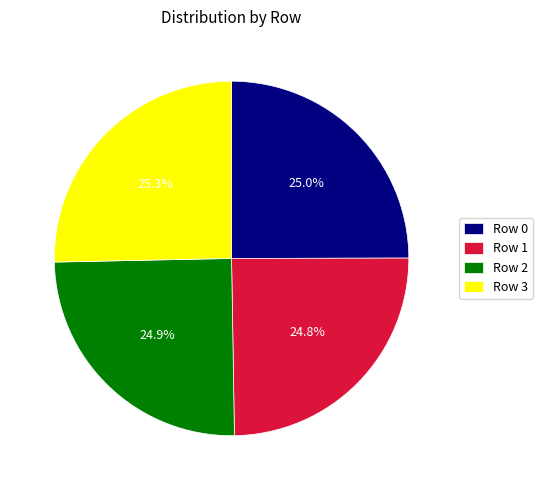

What percentage is the Row 1 slice, to the nearest percent?

25%